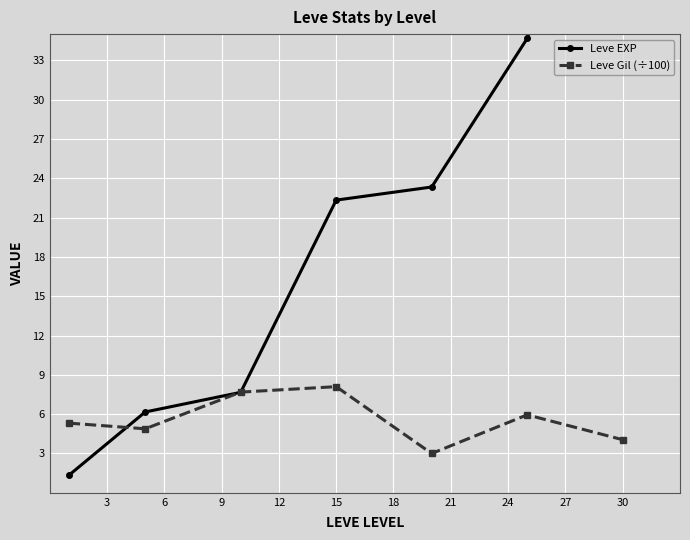

How many distinct data groups are displayed?

2